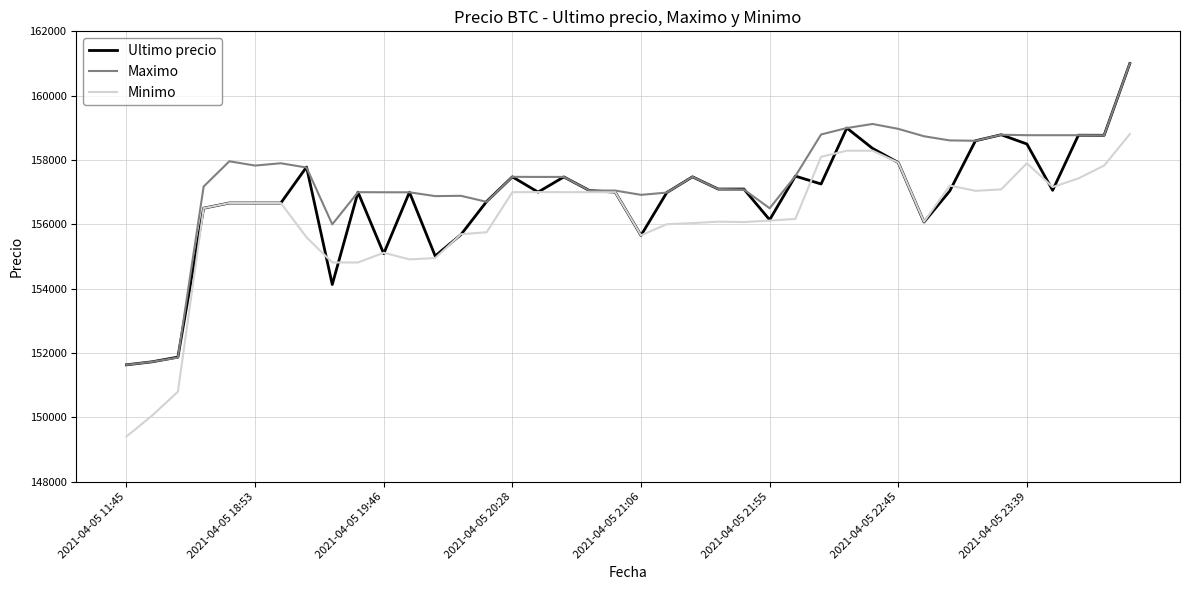

What are all the series names shown in the legend?

Ultimo precio, Maximo, Minimo